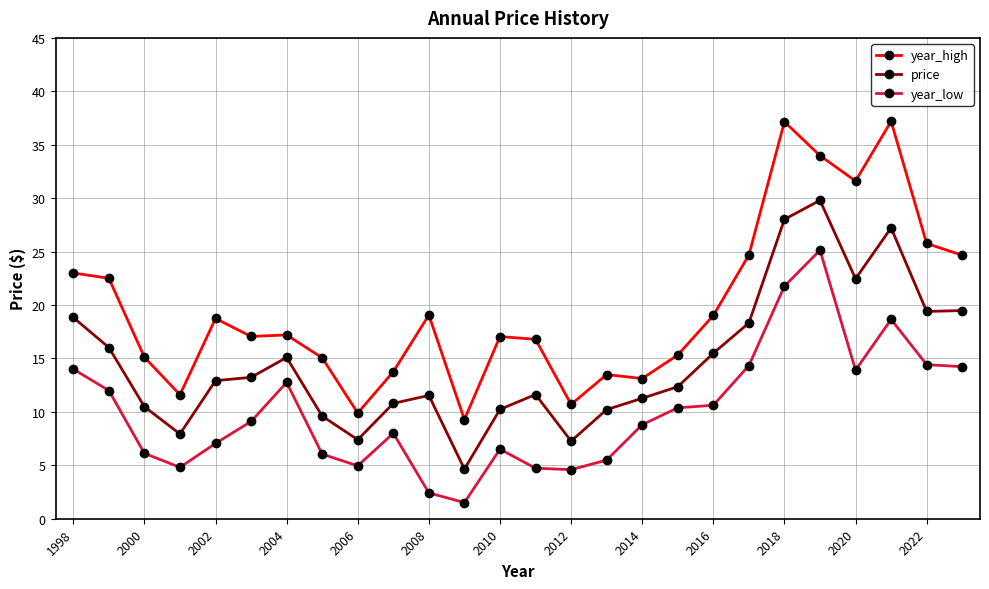

What is the sum of all year_low values?

262.3